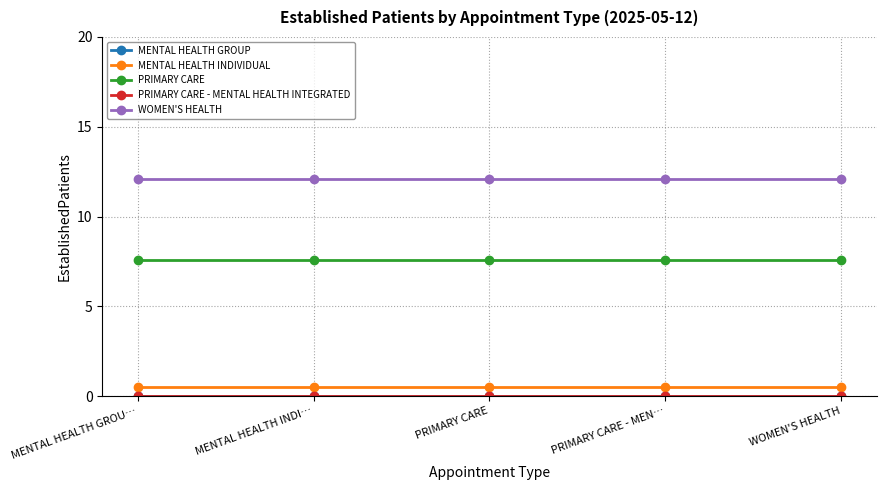

Does the chart have visible grid lines?

Yes